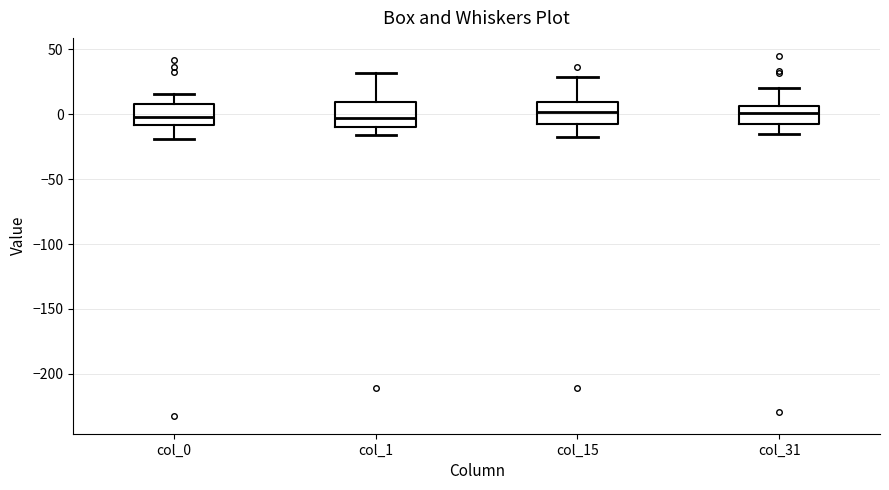

Reading left to right, read every box against the y-axis: the position of its median line, the range the box covers, and the ends of its whiskers. The values are not printed on the chart, so give them approximately, as read against the axis.

col_0: median 0, box -10 to 10, whiskers -20 to 15
col_1: median -5, box -10 to 10, whiskers -15 to 30
col_15: median 0, box -10 to 10, whiskers -15 to 30
col_31: median 0, box -5 to 5, whiskers -15 to 20